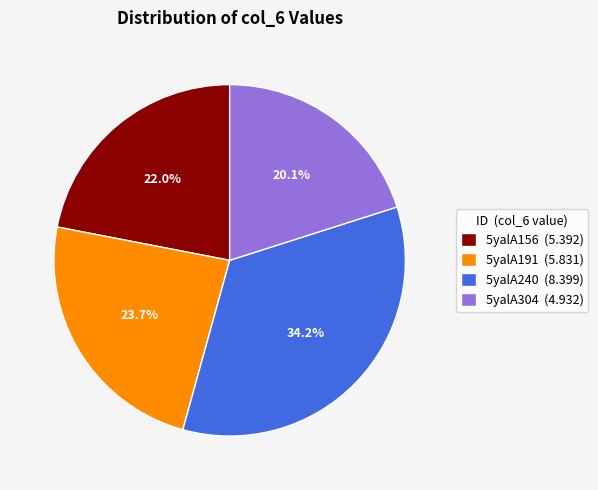

How many segments does this pie chart have?

4